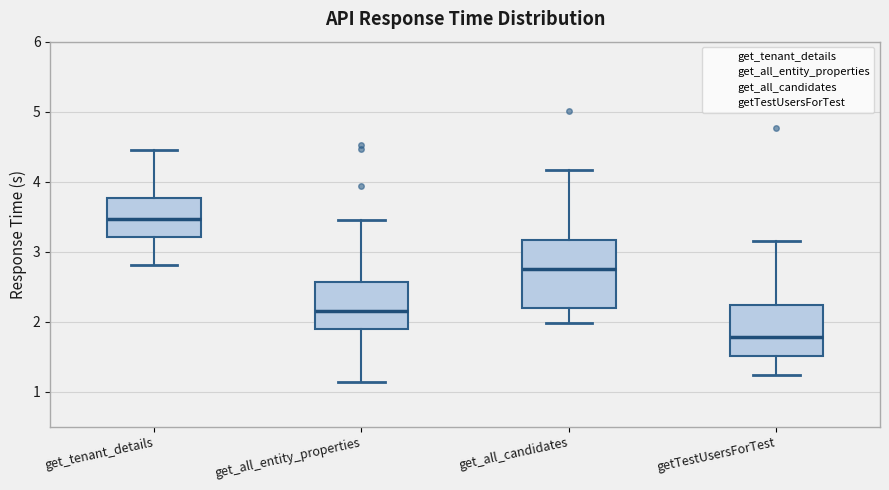

Reading left to right, transcribe this box plot: for each box, give where its median line is, the range the box spans, and where its two whiskers end, as read against the y-axis. The values are not printed on the chart, so give them approximately, as read against the axis.

get_tenant_details: median 3.5, box 3.2 to 3.8, whiskers 2.8 to 4.5
get_all_entity_properties: median 2.1, box 1.9 to 2.6, whiskers 1.1 to 3.5
get_all_candidates: median 2.8, box 2.2 to 3.2, whiskers 2.0 to 4.2
getTestUsersForTest: median 1.8, box 1.5 to 2.2, whiskers 1.2 to 3.2